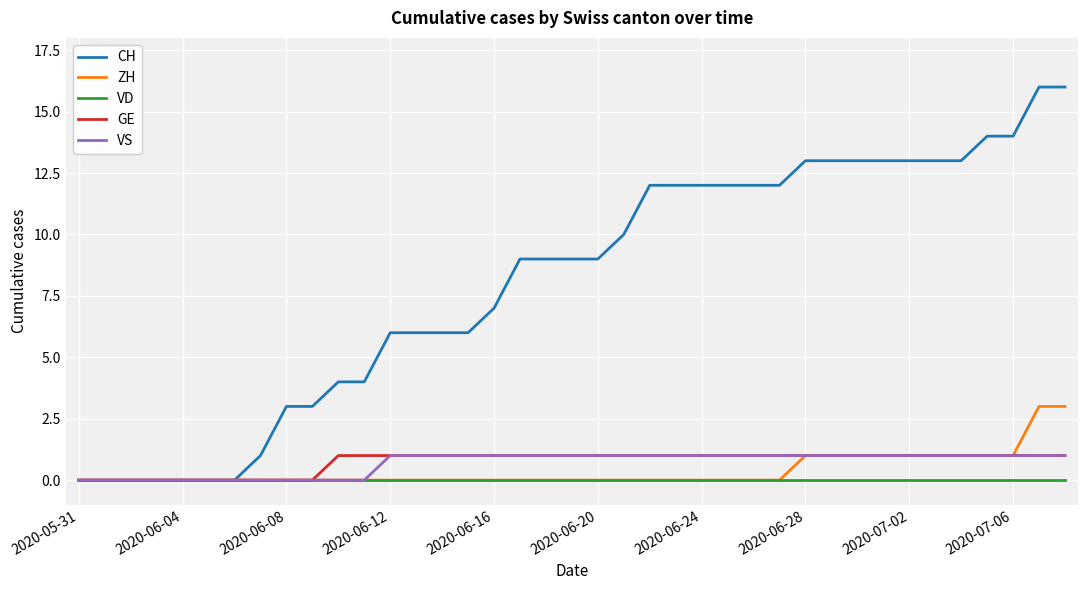

Which series has the widest spread of values?

CH